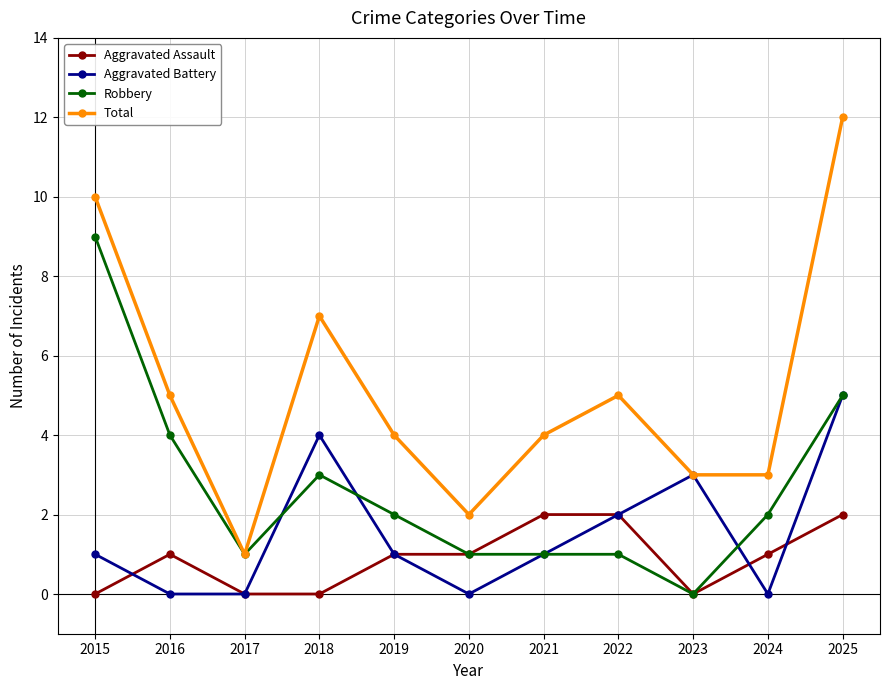

Reading left to right, what are all the values shown in this chart?

Aggravated Assault: 0	1	0	0	1	1	2	2	0	1	2
Aggravated Battery: 1	0	0	4	1	0	1	2	3	0	5
Robbery: 9	4	1	3	2	1	1	1	0	2	5
Total: 10	5	1	7	4	2	4	5	3	3	12